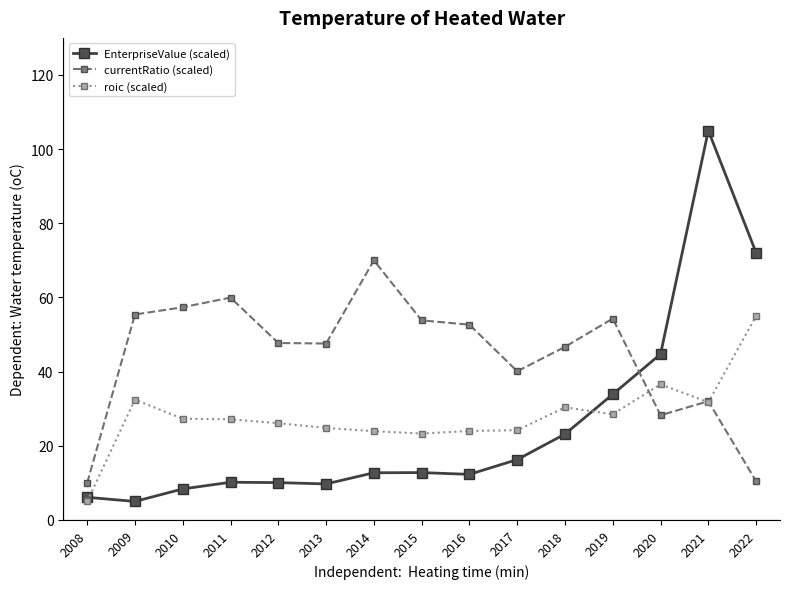

What is the difference between the EnterpriseValue (scaled) values at 2008 and 2018?

17.0